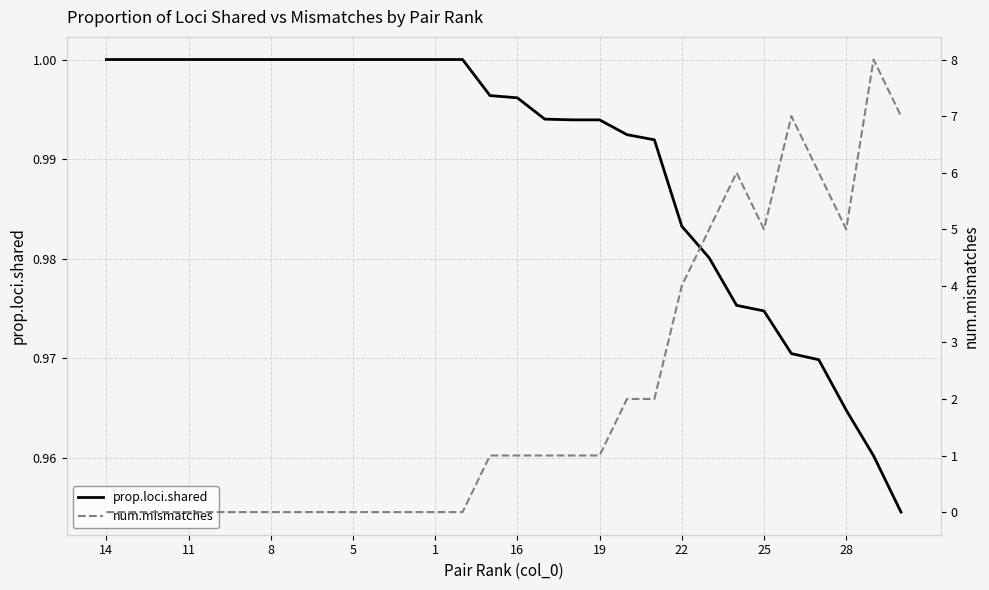

Is it true that prop.loci.shared equals 1.8 at 19?

False